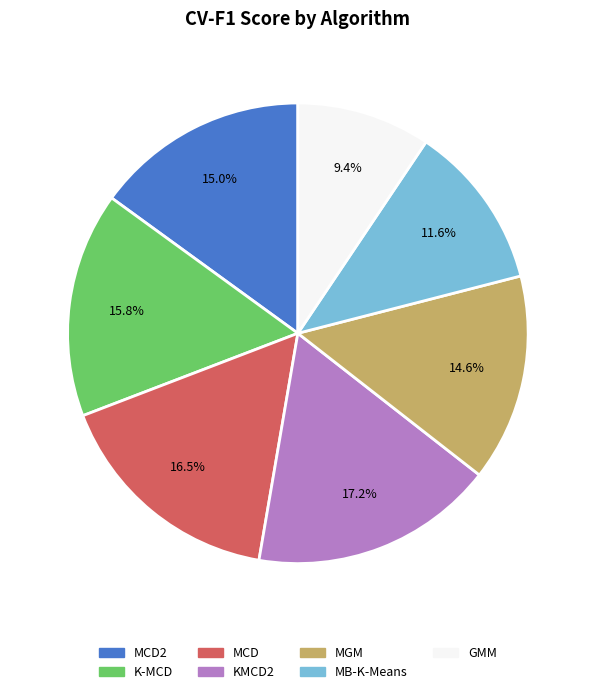

What percentage is the K-MCD slice, to the nearest percent?

16%